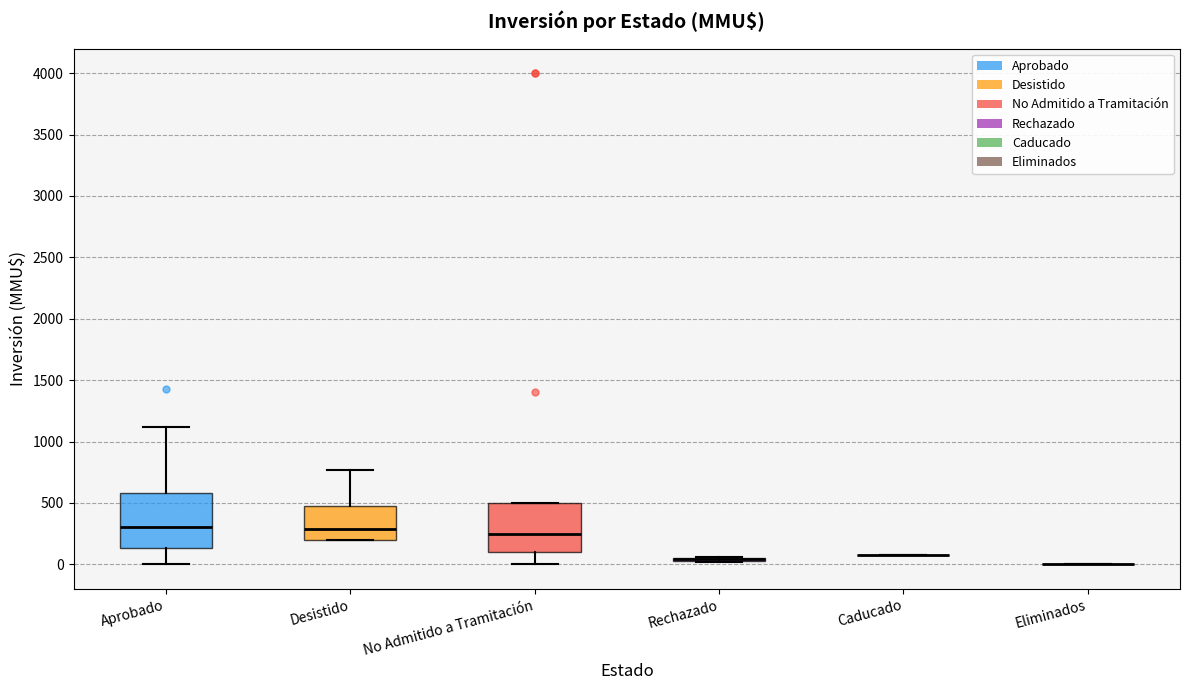

Reading left to right, transcribe this box plot: for each box, give where its median line is, the range the box spans, and where its two whiskers end, as read against the y-axis. The values are not printed on the chart, so give them approximately, as read against the axis.

Aprobado: median 300, box 150 to 600, whiskers 0 to 1100
Desistido: median 300, box 200 to 450, whiskers 200 to 750
No Admitido a Tramitación: median 250, box 100 to 500, whiskers 0 to 500
Rechazado: box collapsed to a line at 50, whiskers 0 to 50
Caducado: box collapsed to a line at 100, whiskers 100 to 100
Eliminados: box collapsed to a line at 0, whiskers 0 to 0